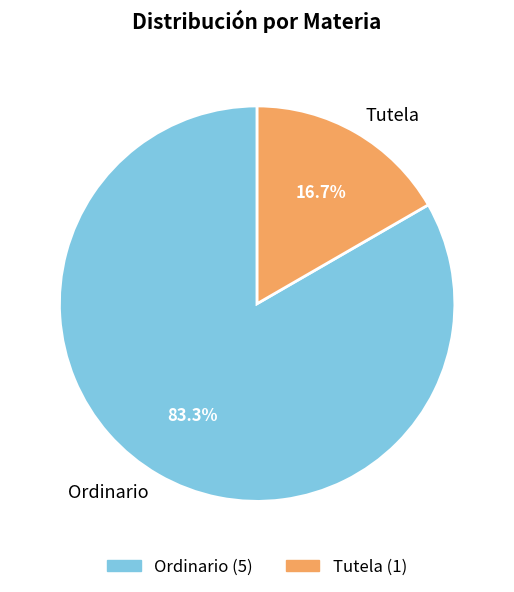

Combined, do Ordinario and Tutela account for over 50%?

Yes